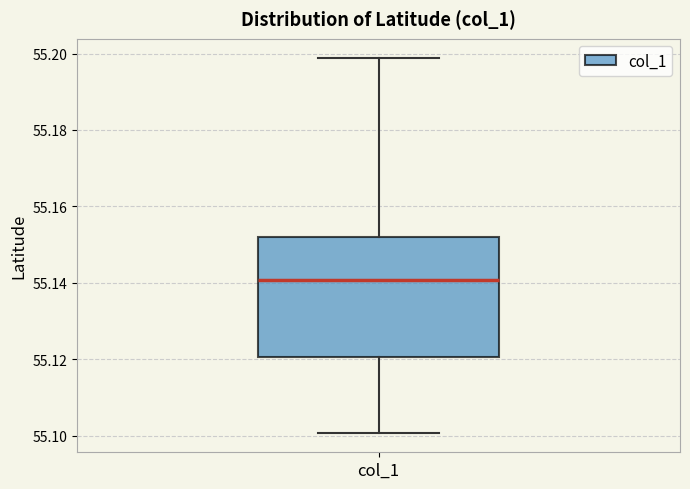

Where is the lower edge of the box for col_1 on the y-axis? The values are not printed on the chart, so give them approximately, as read against the axis.

55.120